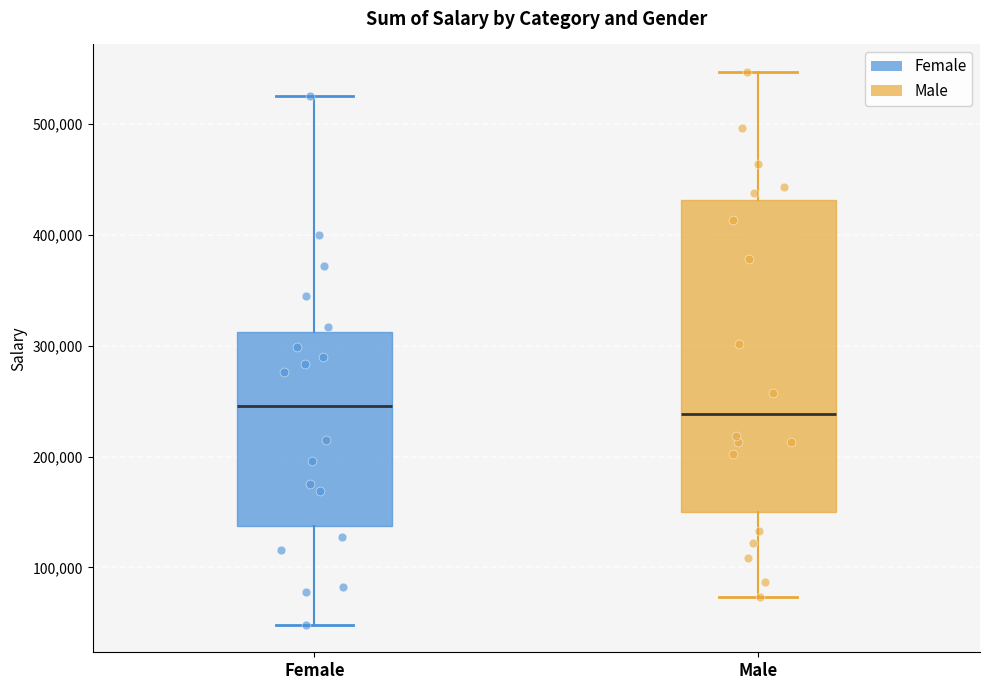

Reading left to right, read every box against the y-axis: the position of its median line, the range the box covers, and the ends of its whiskers. The values are not printed on the chart, so give them approximately, as read against the axis.

Female: median 250000, box 140000 to 310000, whiskers 50000 to 520000
Male: median 240000, box 150000 to 430000, whiskers 70000 to 550000